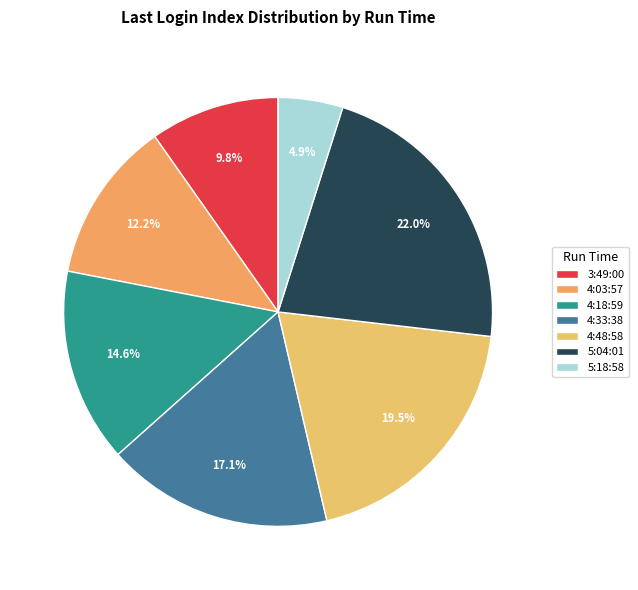

Count the number of slices in the pie.

7